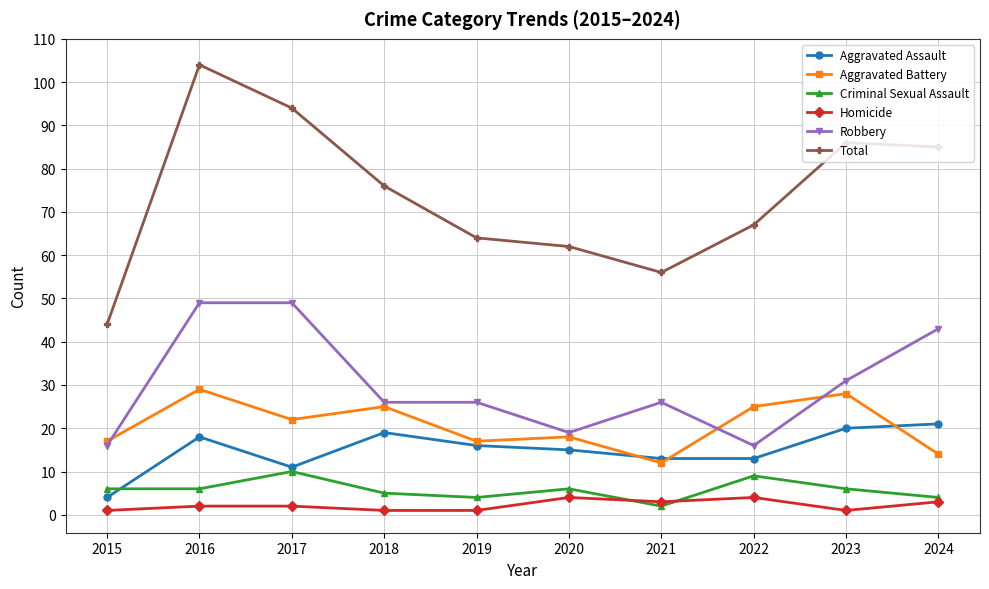

What is the highest value of the Homicide series?

4